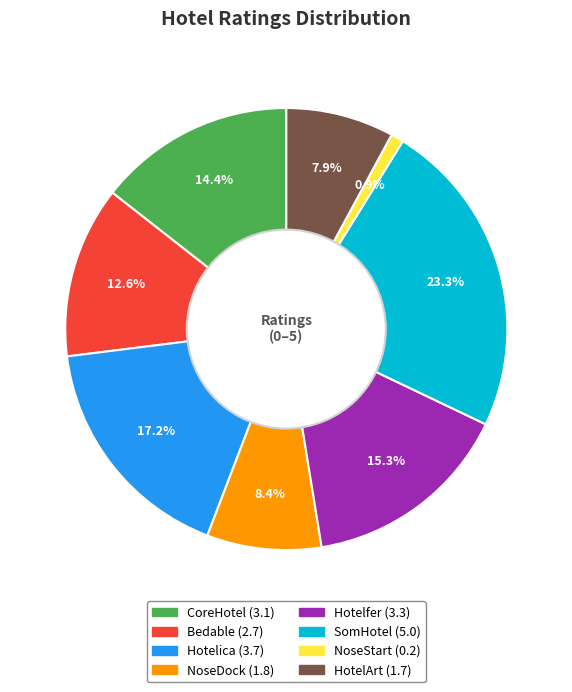

To the nearest percent, what portion does Bedable represent?

13%